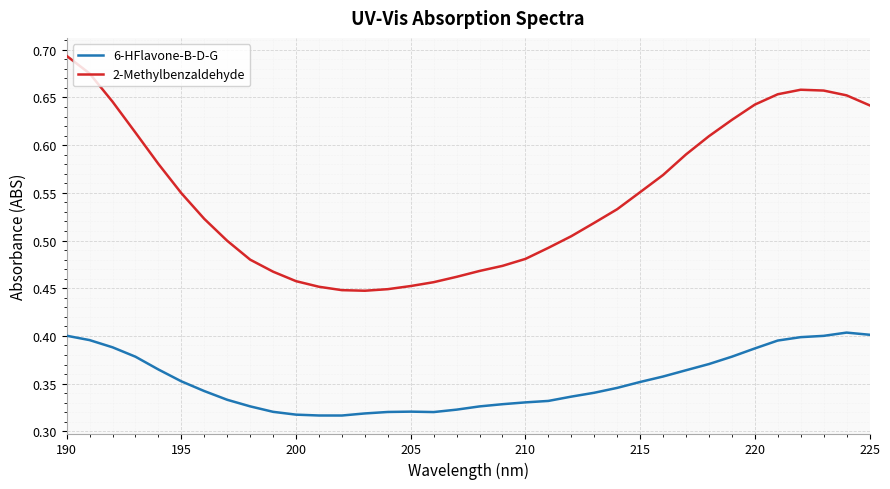

True or false: 2-Methylbenzaldehyde and 6-HFlavone-B-D-G cross at least once.

False